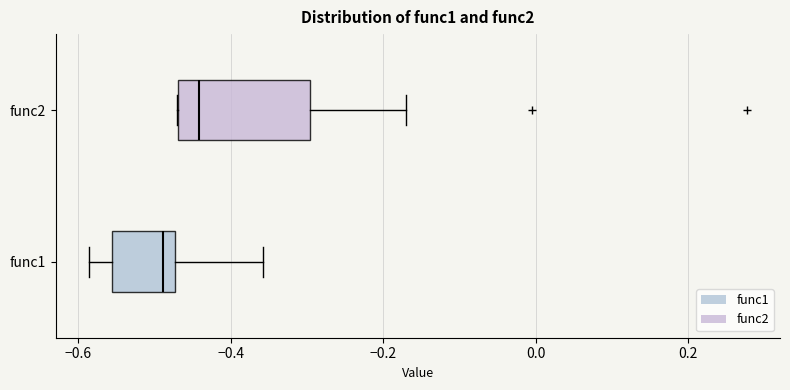

Reading bottom to top, read every box against the x-axis: the position of its median line, the range the box covers, and the ends of its whiskers. The values are not printed on the chart, so give them approximately, as read against the axis.

func1: median -0.48 (just left of the box's right edge), box -0.56 to -0.48, whiskers -0.58 to -0.36
func2: median -0.44, box -0.46 to -0.30, whiskers -0.48 to -0.18